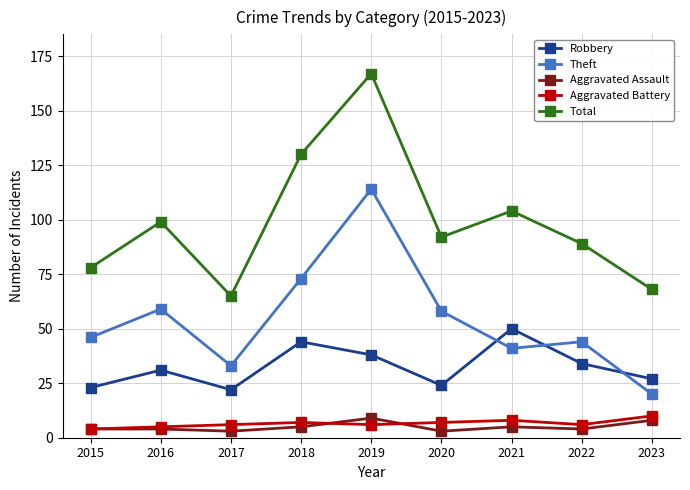

What is the sum of all Aggravated Battery values?

59